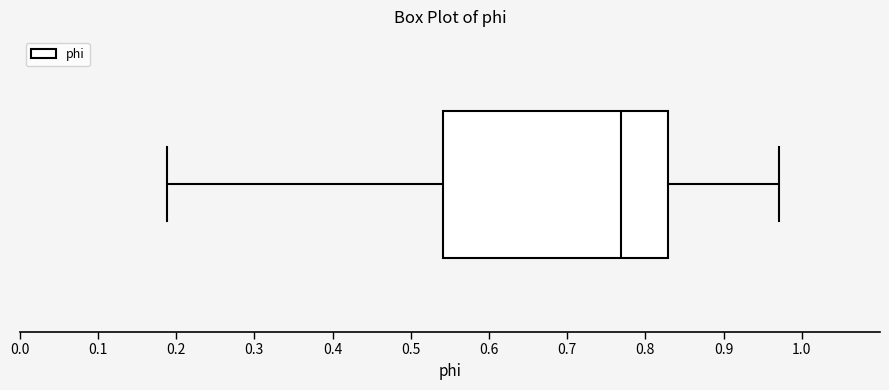

Transcribe this box plot: give where the median line is, the range the box spans, and where the two whiskers end, as read against the x-axis. The values are not printed on the chart, so give them approximately, as read against the axis.

median 0.77, box 0.54 to 0.83, whiskers 0.19 to 0.97